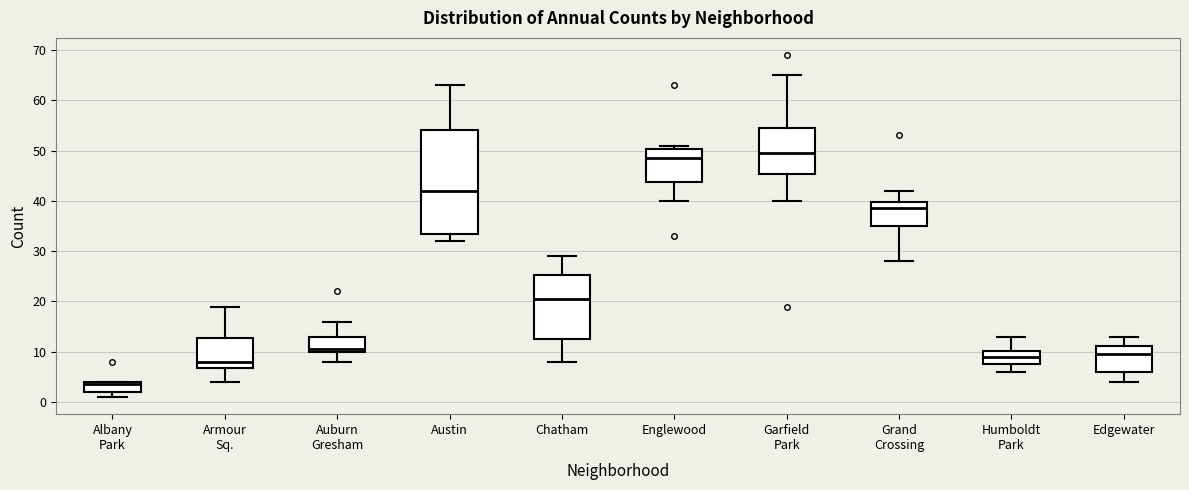

Where does the median line of the box for Austin sit on the y-axis? The values are not printed on the chart, so give them approximately, as read against the axis.

42